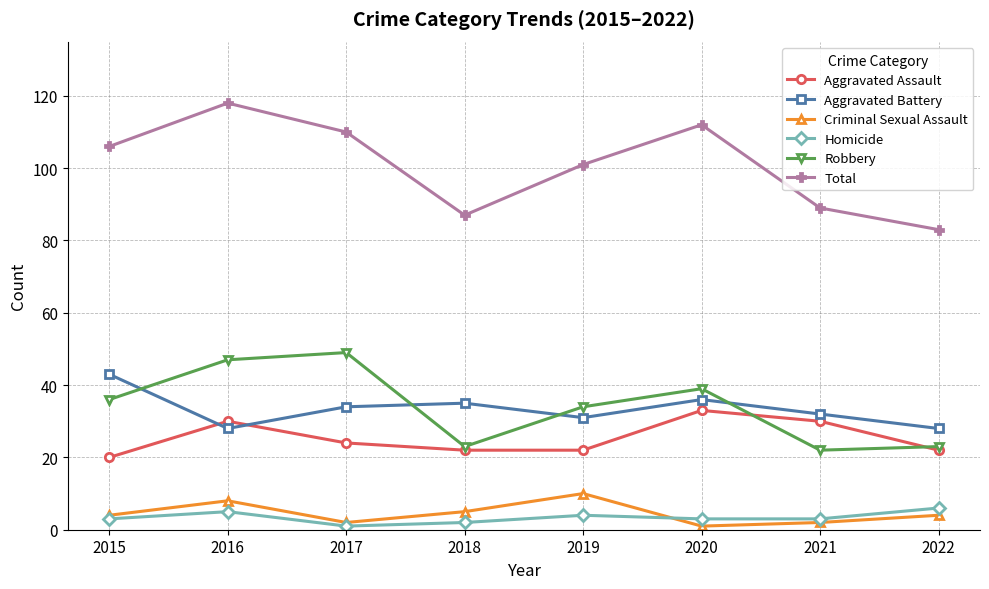

At 2020, list the series in order from smallest to largest.

Criminal Sexual Assault, Homicide, Aggravated Assault, Aggravated Battery, Robbery, Total